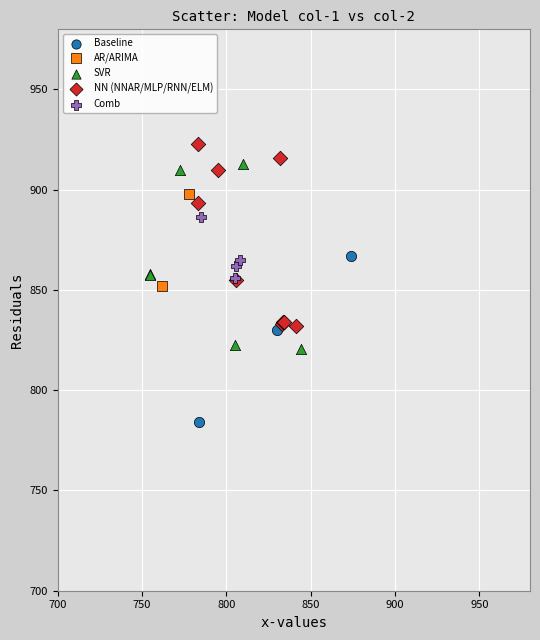

What are all the series names shown in the legend?

Baseline, AR/ARIMA, SVR, NN (NNAR/MLP/RNN/ELM), Comb